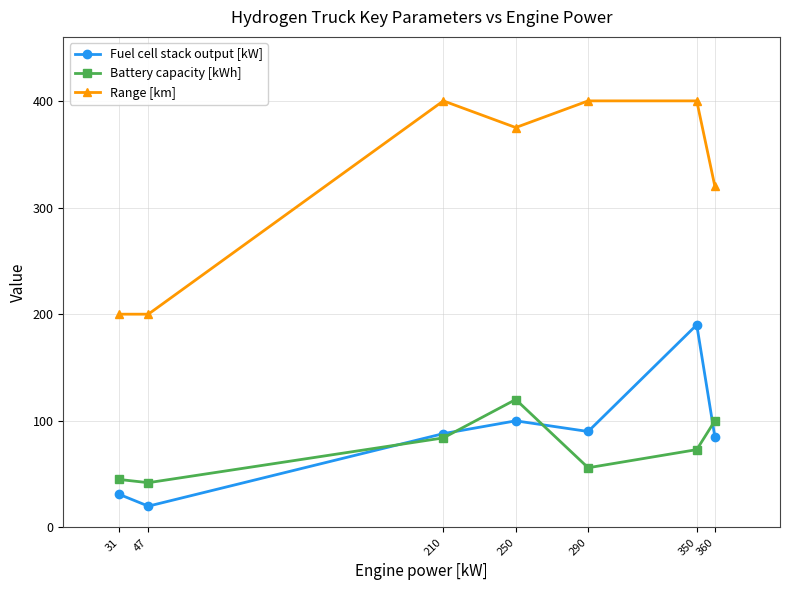

Does the chart have visible grid lines?

Yes